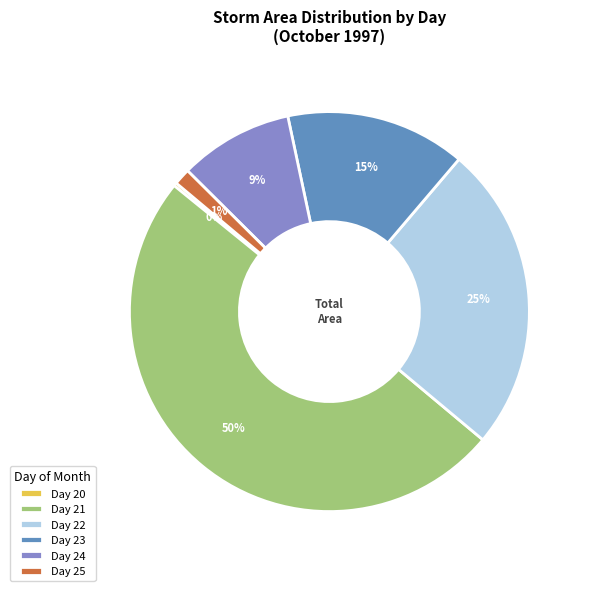

Which has a higher value, Day 25 or Day 24?

Day 24